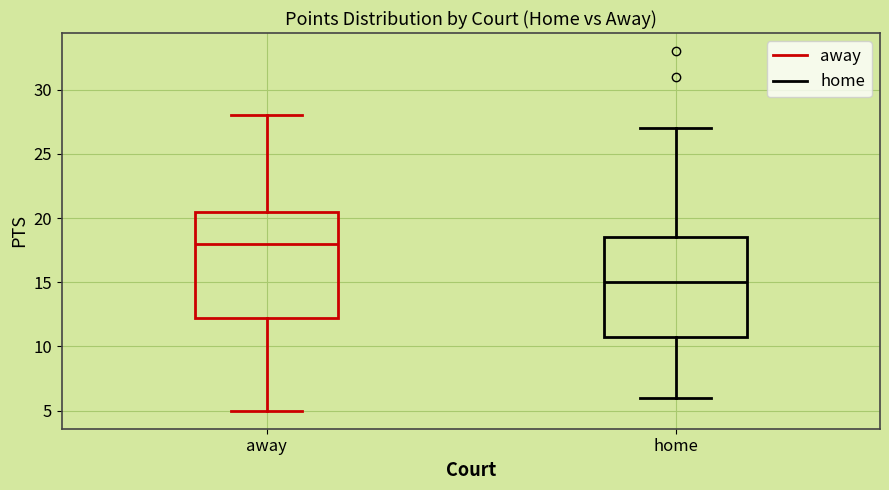

Which box has the highest median line?

away